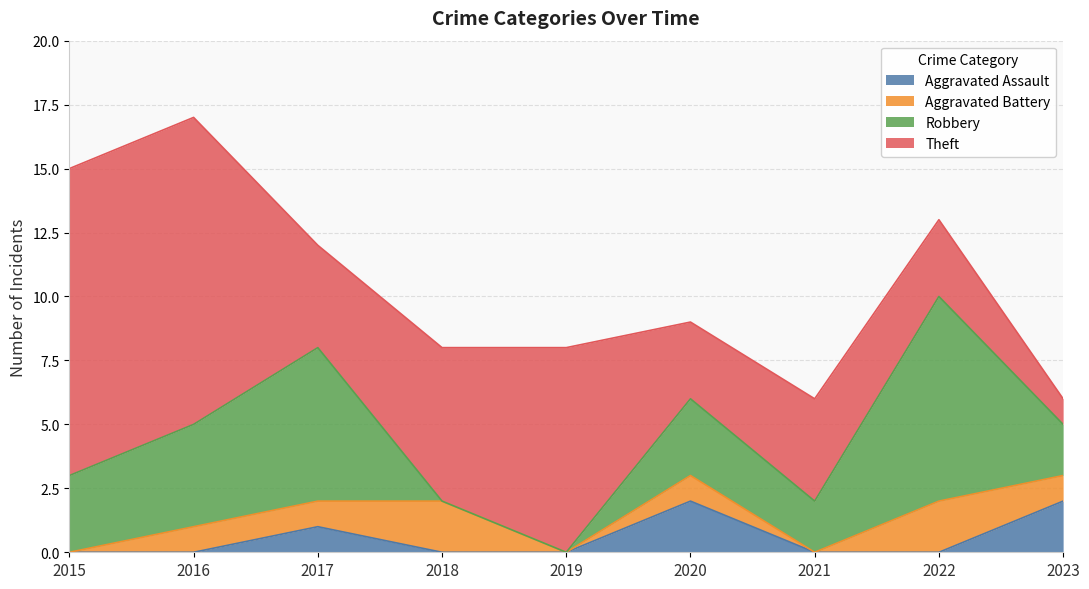

Reading left to right, list all the values displayed in this chart.

Aggravated Assault: 0	0	1	0	0	2	0	0	2
Aggravated Battery: 0	1	1	2	0	1	0	2	1
Robbery: 3	4	6	0	0	3	2	8	2
Theft: 12	12	4	6	8	3	4	3	1